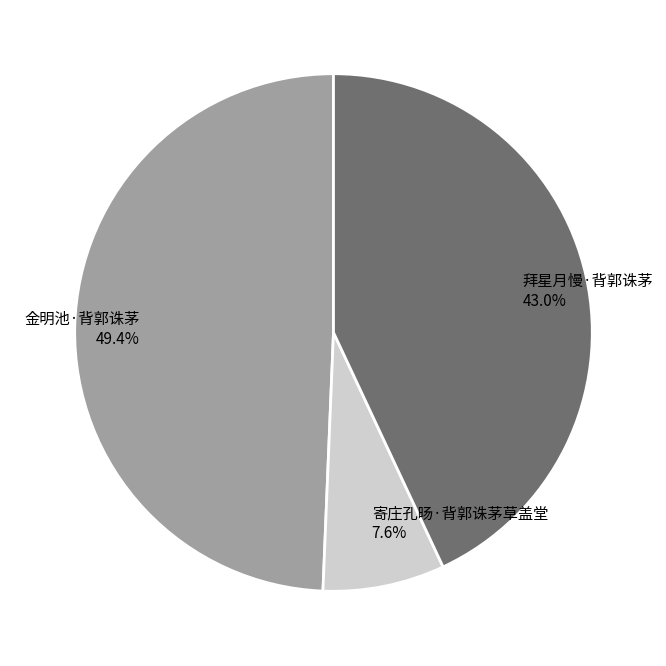

Which category has the biggest portion of the pie?

金明池·背郭诛茅